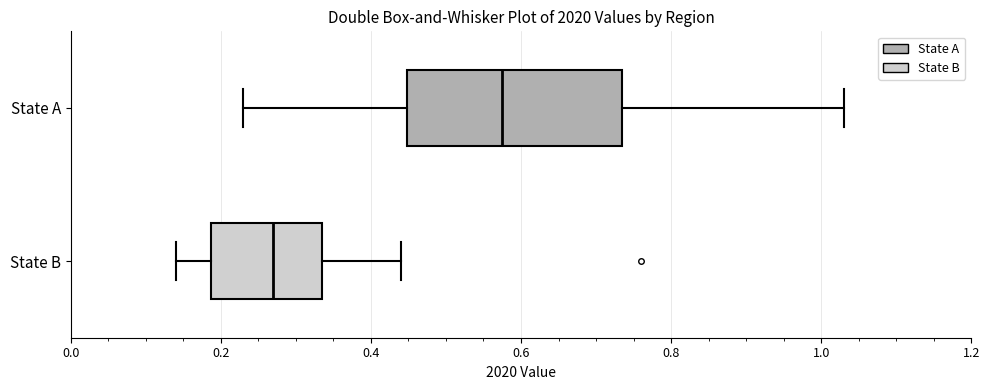

Reading bottom to top, read every box against the x-axis: the position of its median line, the range the box covers, and the ends of its whiskers. The values are not printed on the chart, so give them approximately, as read against the axis.

State B: median 0.28, box 0.18 to 0.34, whiskers 0.14 to 0.44
State A: median 0.58, box 0.44 to 0.74, whiskers 0.24 to 1.04